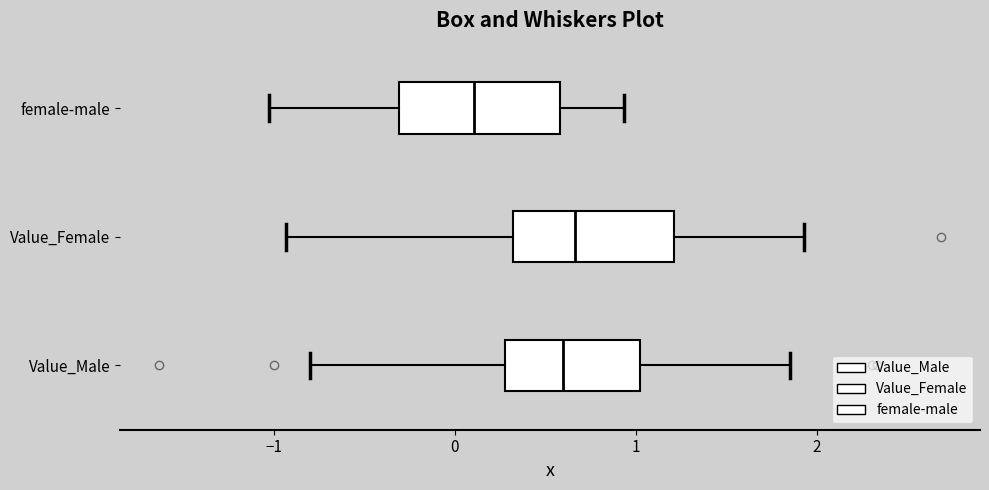

Where is the right edge of the box for Value_Male on the x-axis? The values are not printed on the chart, so give them approximately, as read against the axis.

1.0